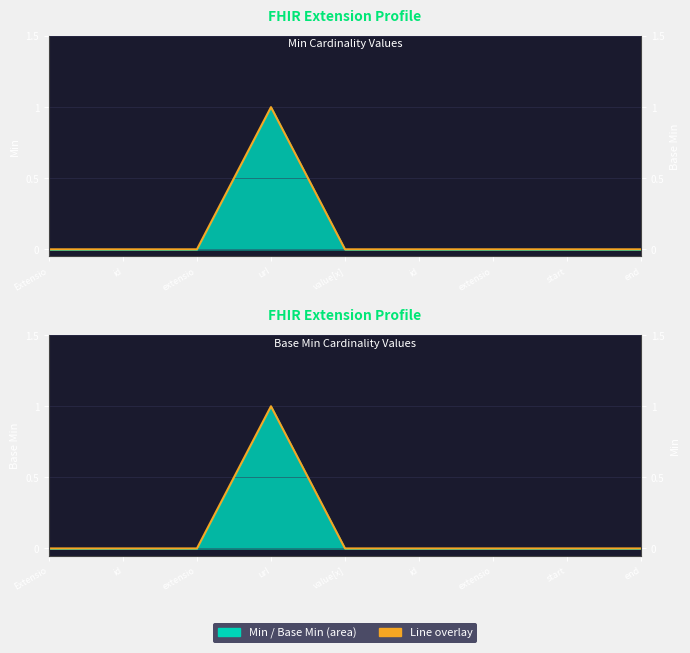

At which category does the chart reach its minimum across all series?

Extensio